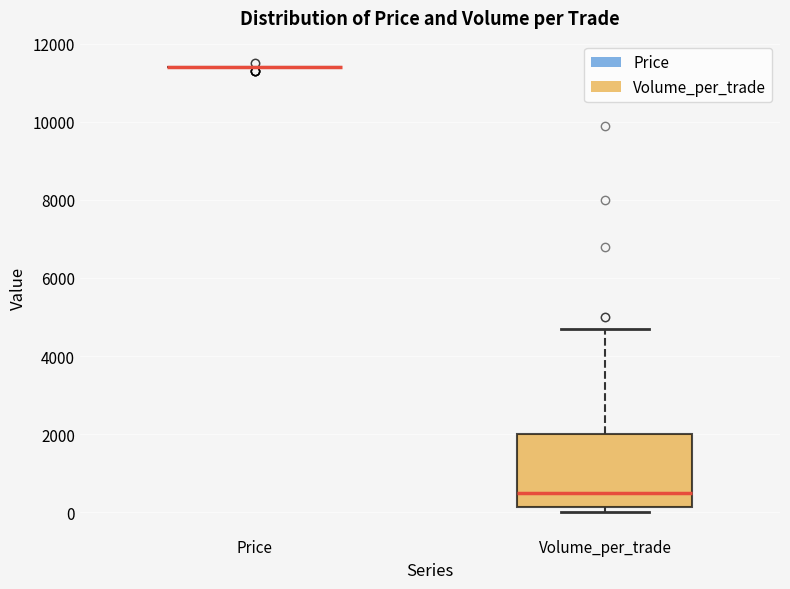

Where does the median line of the box for Volume_per_trade sit on the y-axis? The values are not printed on the chart, so give them approximately, as read against the axis.

600